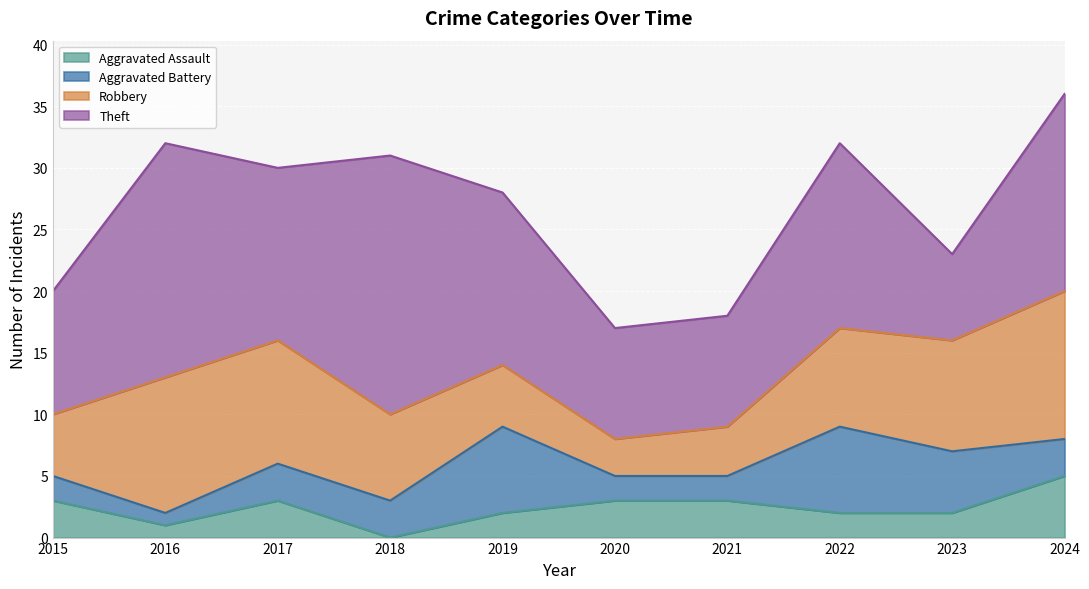

The value of Aggravated Battery at 2018 is 3. True or false?

True